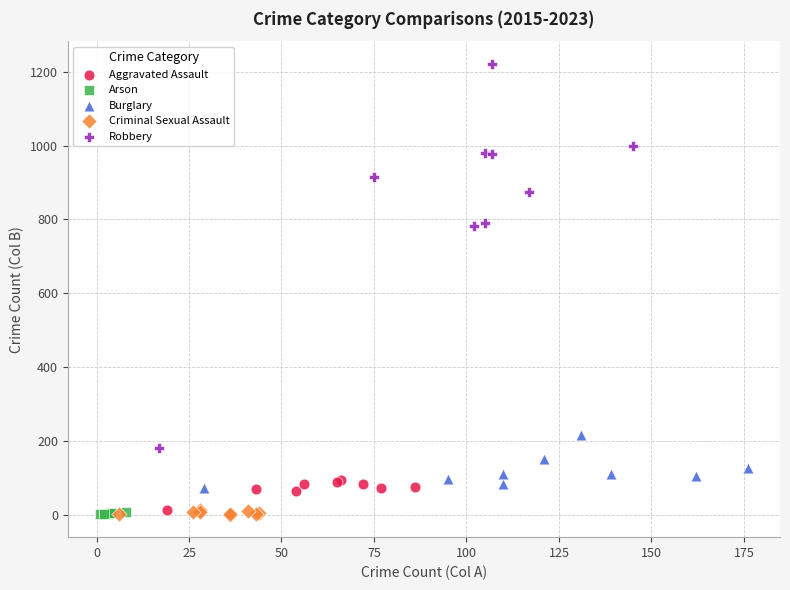

Which series reaches the maximum Y coordinate?

Robbery